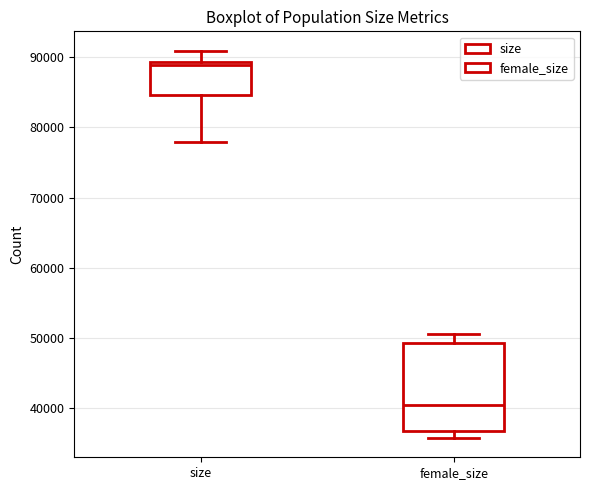

Comparing the boxes themselves (not the whiskers), which one is the tallest?

female_size